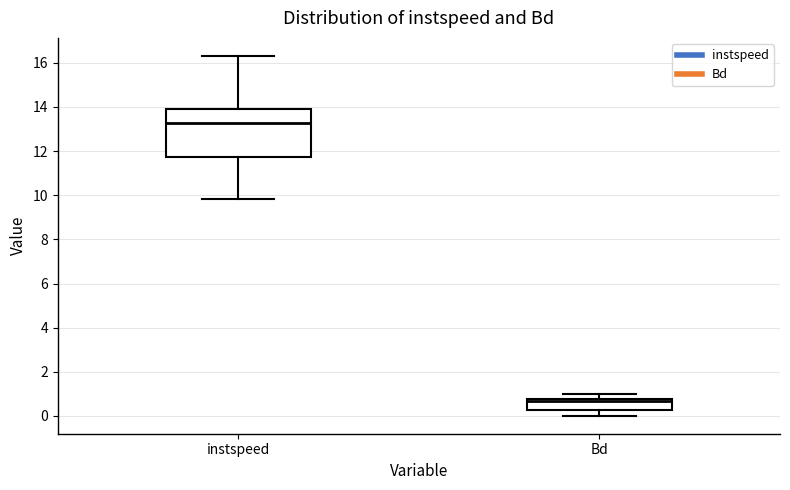

Reading left to right, transcribe this box plot: for each box, give where its median line is, the range the box spans, and where its two whiskers end, as read against the y-axis. The values are not printed on the chart, so give them approximately, as read against the axis.

instspeed: median 13.2, box 11.8 to 13.8, whiskers 9.8 to 16.4
Bd: median 0.6, box 0.2 to 0.8, whiskers 0.0 to 1.0